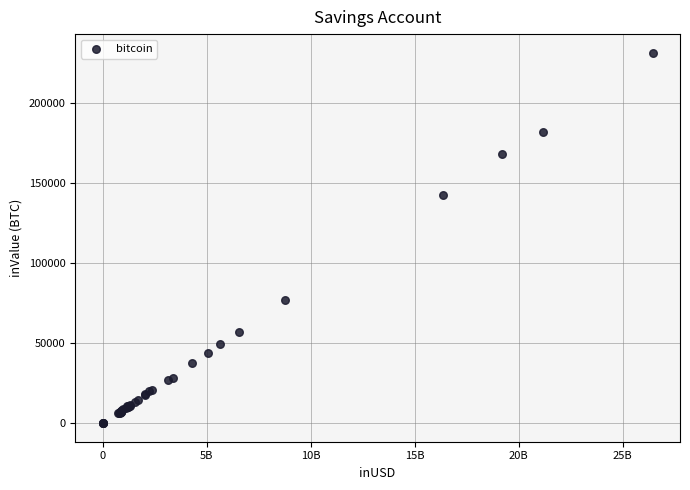

What Y value in the scatter plot is closest to 115647?

142740.4